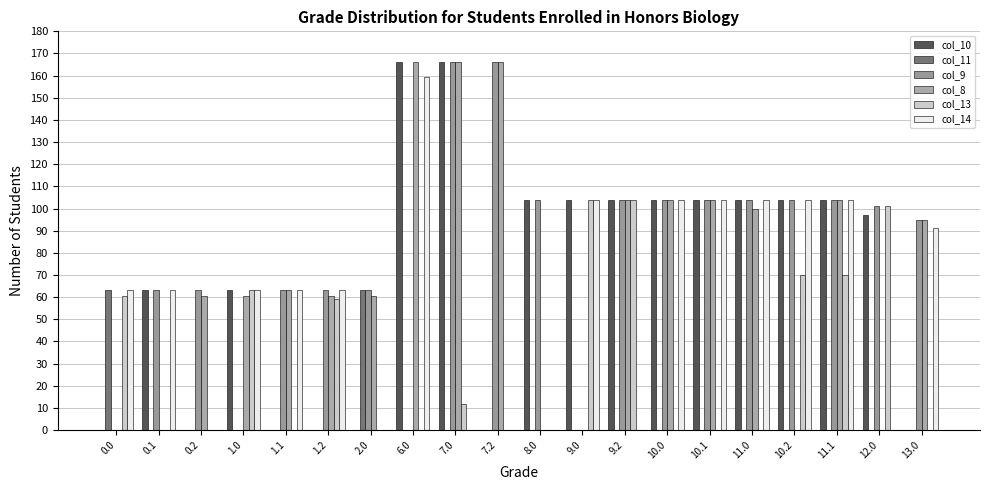

What are all the series names shown in the legend?

col_10, col_11, col_9, col_8, col_13, col_14